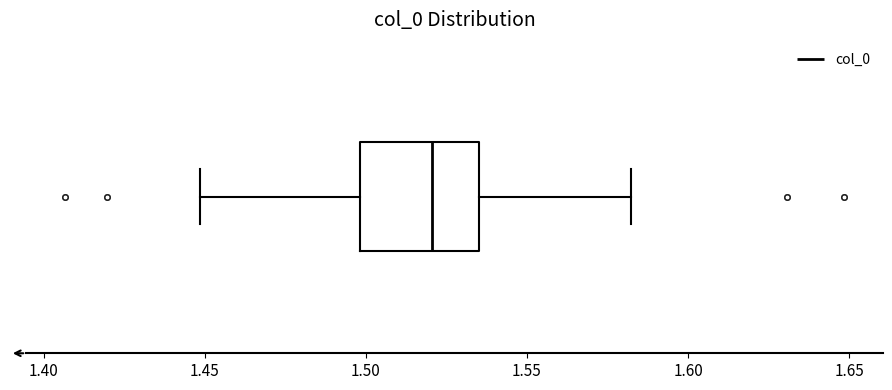

Read this box plot against the x-axis: the position of the median line, the range covered by the box, and the ends of both whiskers. The values are not printed on the chart, so give them approximately, as read against the axis.

median 1.520, box 1.500 to 1.535, whiskers 1.450 to 1.580